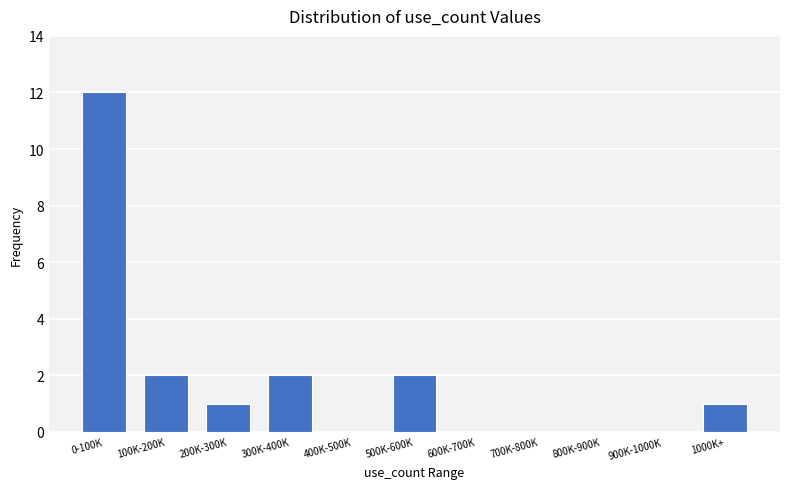

Reading left to right, extract all data points from this chart.

0-100K=12	100K-200K=2	200K-300K=1	300K-400K=2	400K-500K=0	500K-600K=2	600K-700K=0	700K-800K=0	800K-900K=0	900K-1000K=0	1000K+=1